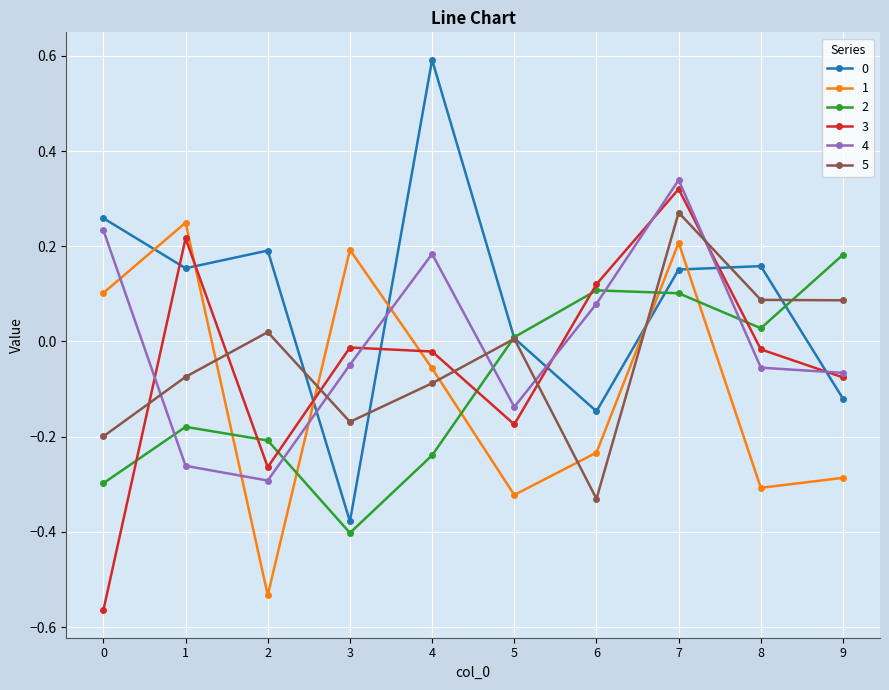

What is the maximum value for 0?

0.6